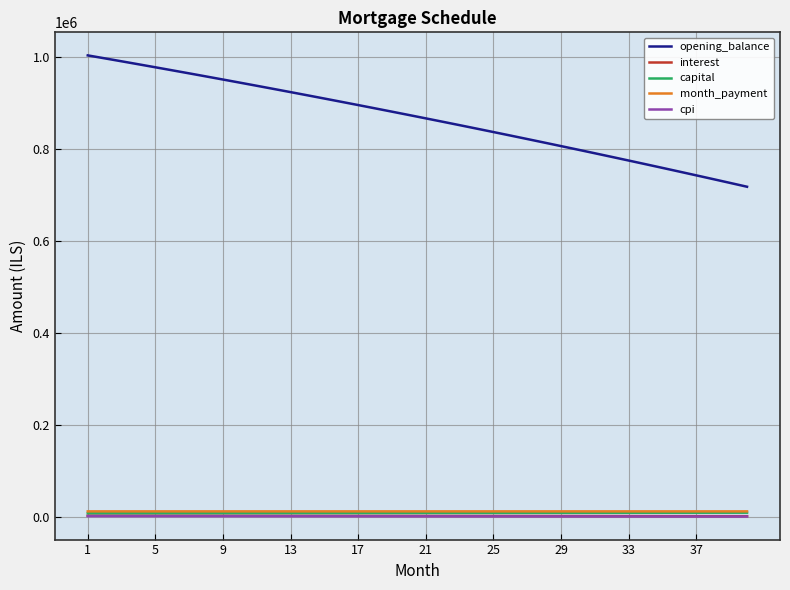

At how many categories does at least one series exceed 621730?

40